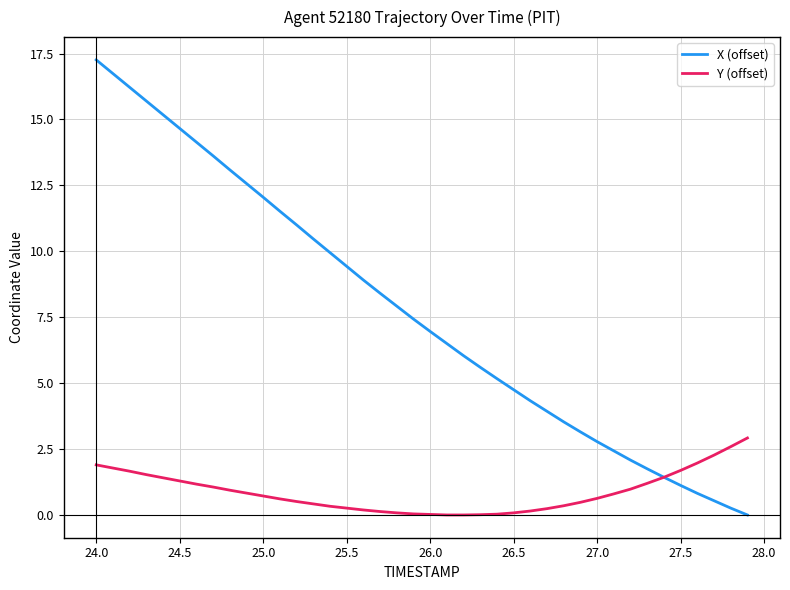

Which series has the largest total across all categories?

X (offset)